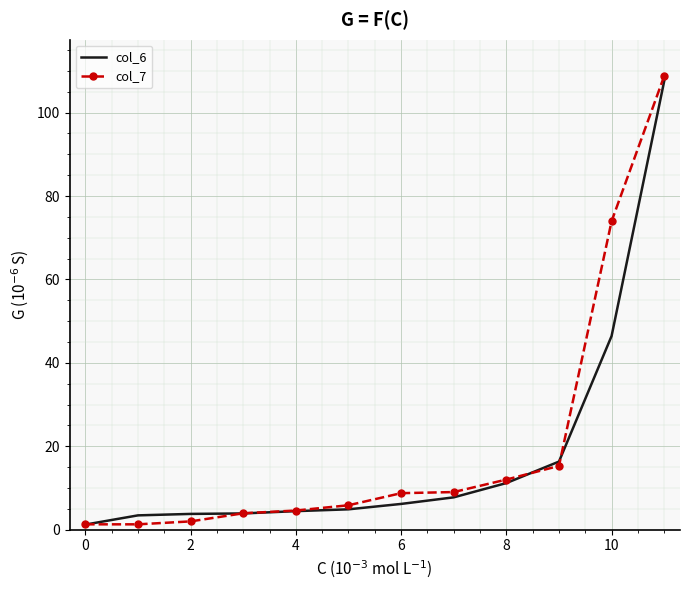

What are all the series names shown in the legend?

col_6, col_7